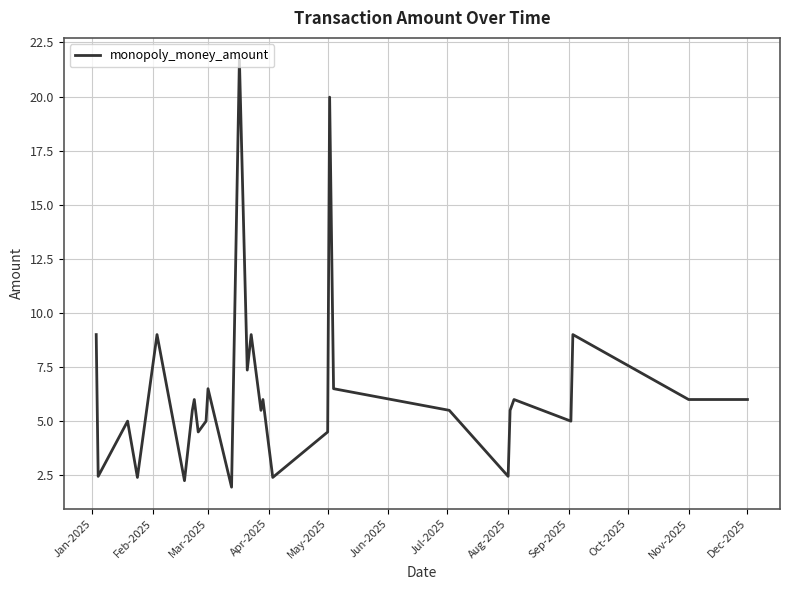

How many distinct data groups are displayed?

1